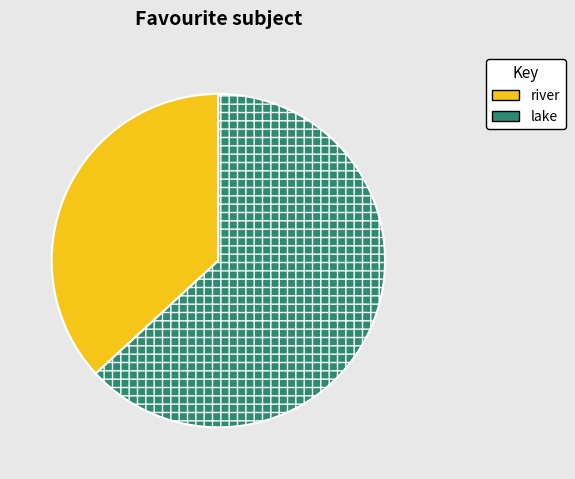

How many segments does this pie chart have?

2